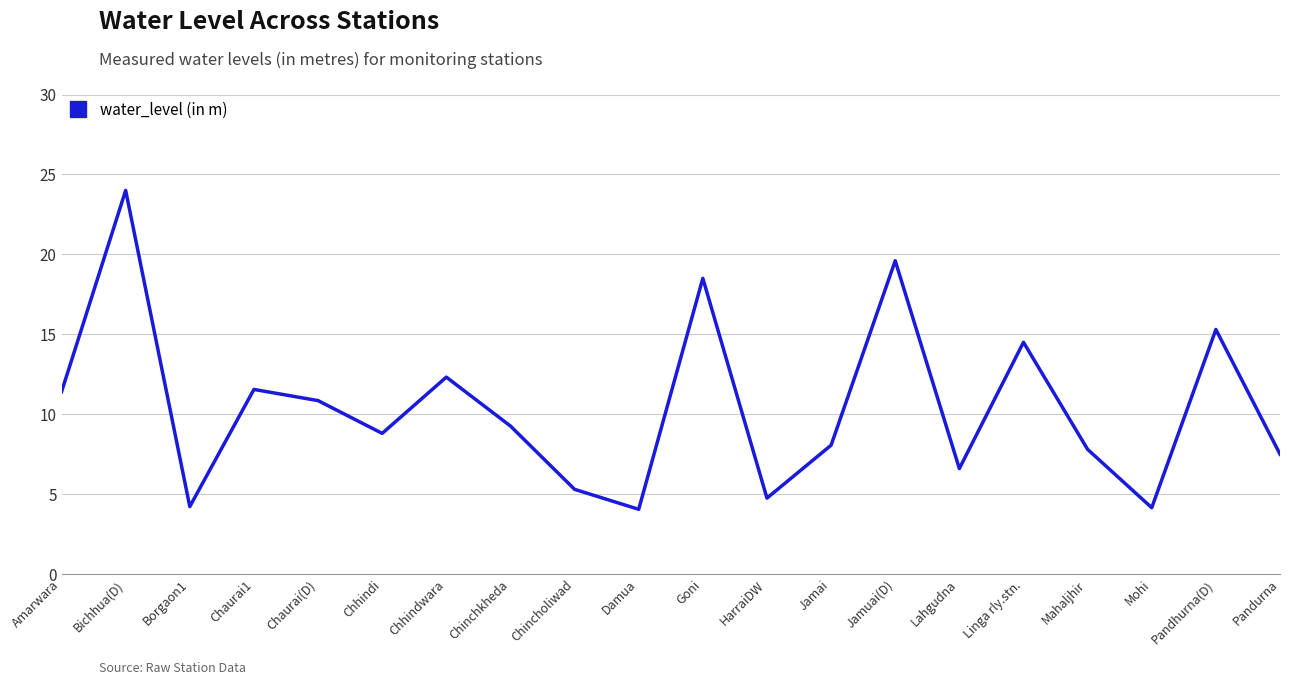

What is the difference between the values at Lahgudna and Jamai?

1.5